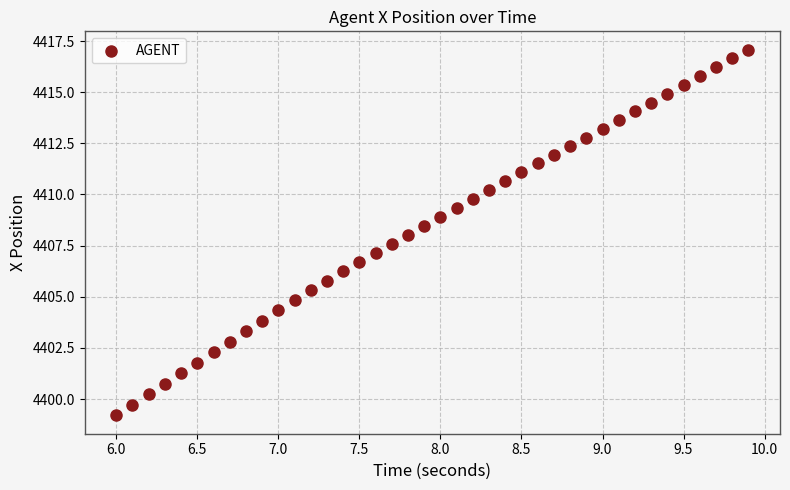

What is the range of X values (max minus min)?

3.9